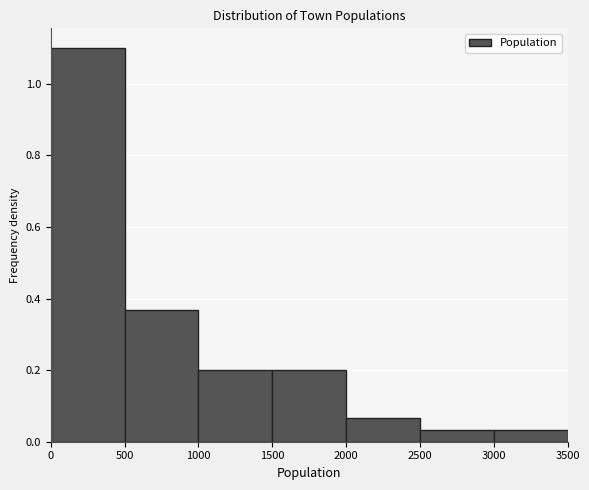

How tall is the bar that spans 1000 to 1500 on the x-axis? The values are not printed on the chart, so give them approximately, as read against the axis.

0.20